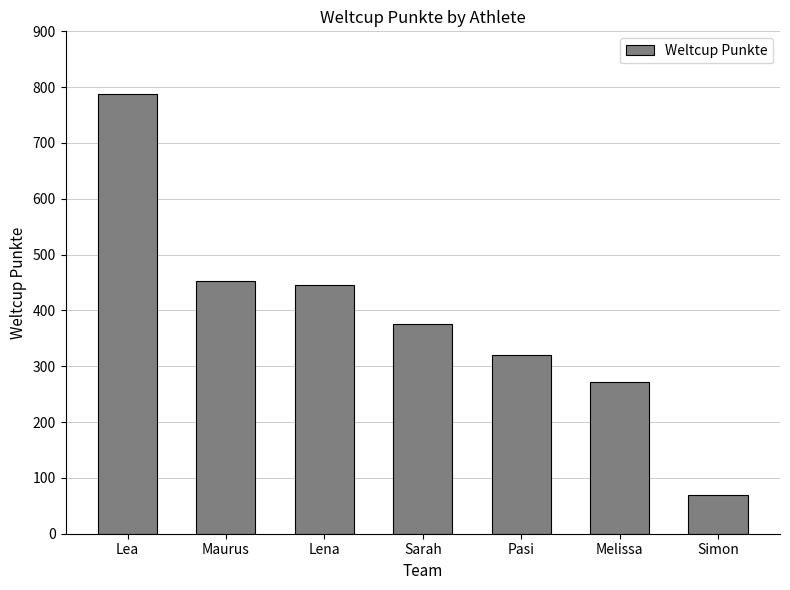

How many data points does each series have?

7